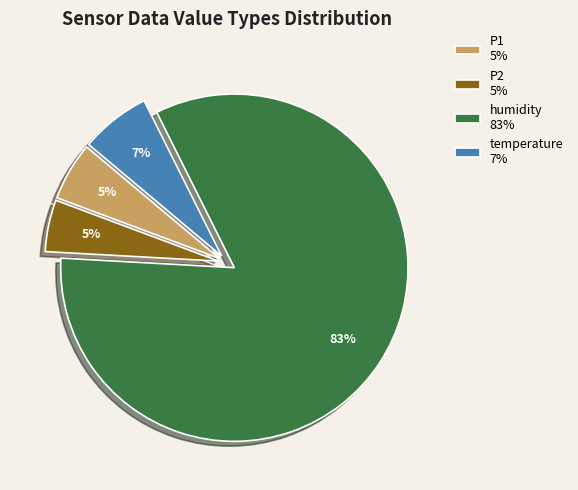

Do temperature 7% and P1 5% together represent more than half of the pie?

No